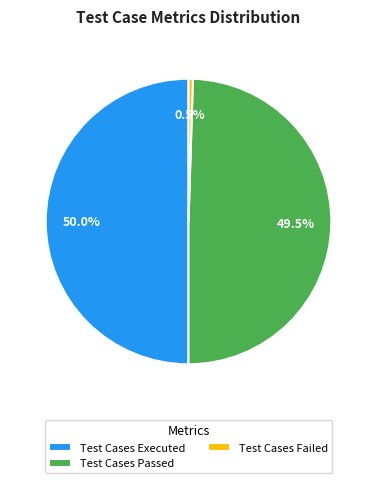

Which category has the smallest portion of the pie?

Test Cases Failed